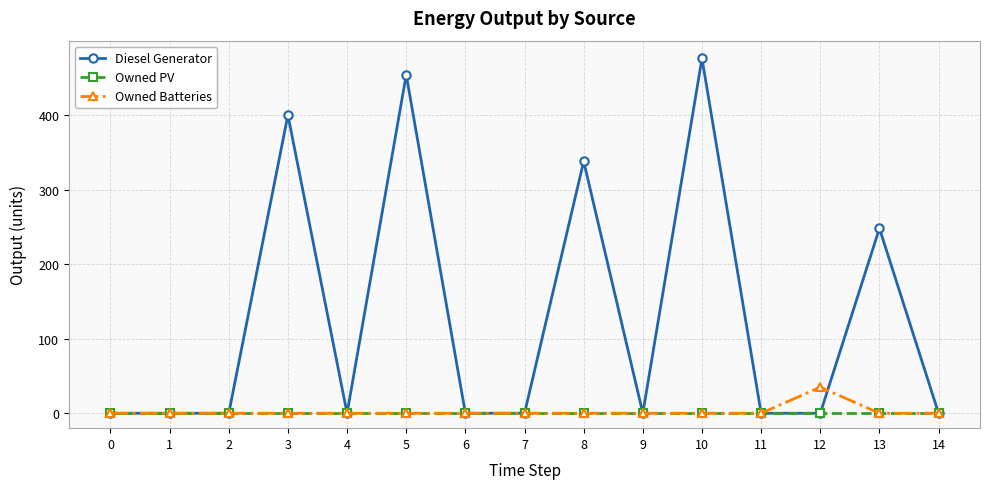

At which label does Diesel Generator reach its peak?

10